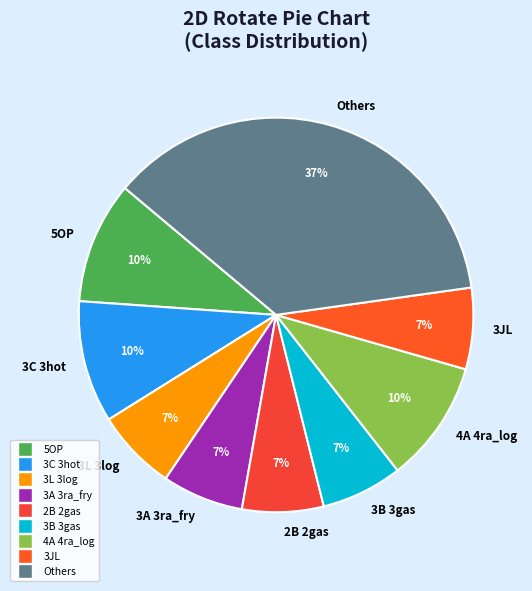

What percentage is the 3A 3ra_fry slice, to the nearest percent?

7%